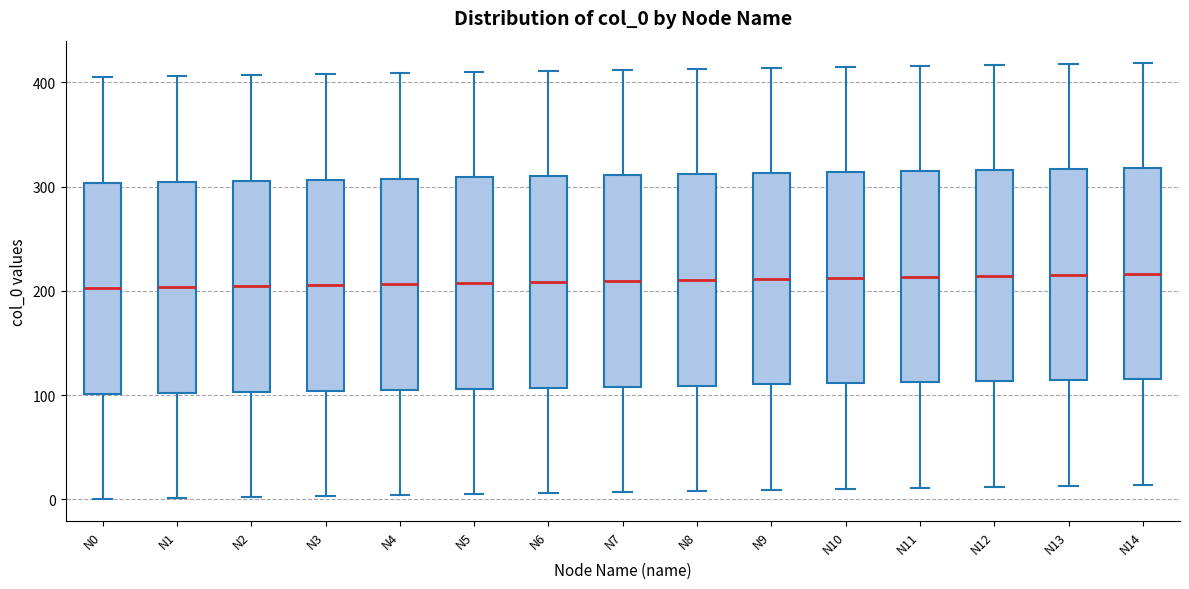

Where does the lower whisker of the box for N4 end on the y-axis? The values are not printed on the chart, so give them approximately, as read against the axis.

0